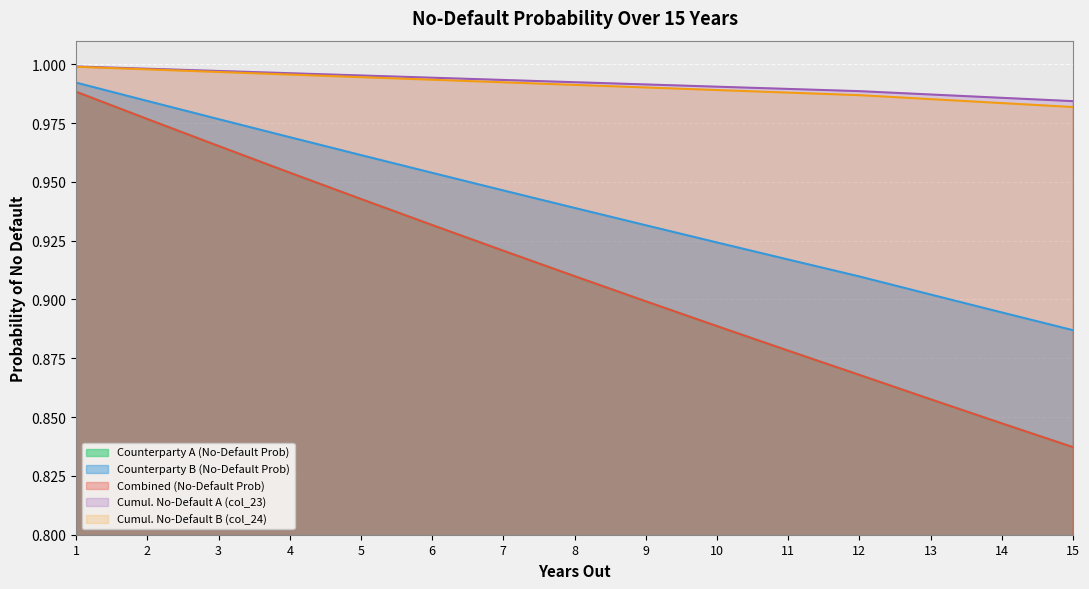

True or false: Cumul. No-Default B (col_24) has more than 2 interior local peaks.

False